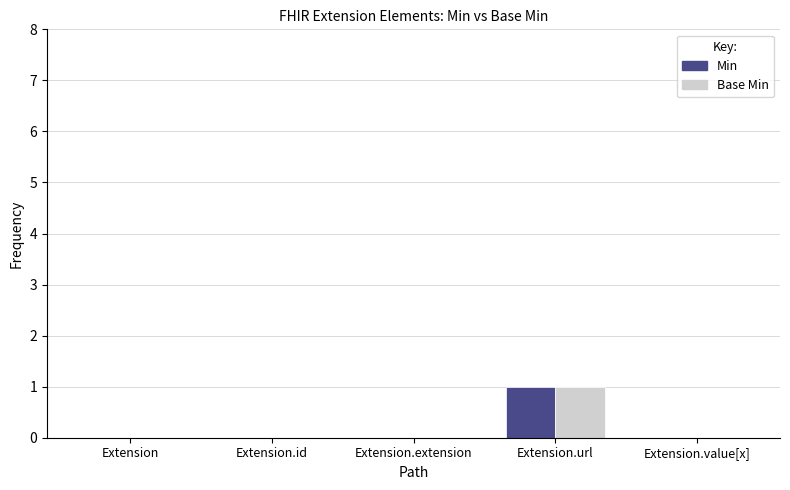

At which category is the sum across all series the highest?

Extension.url